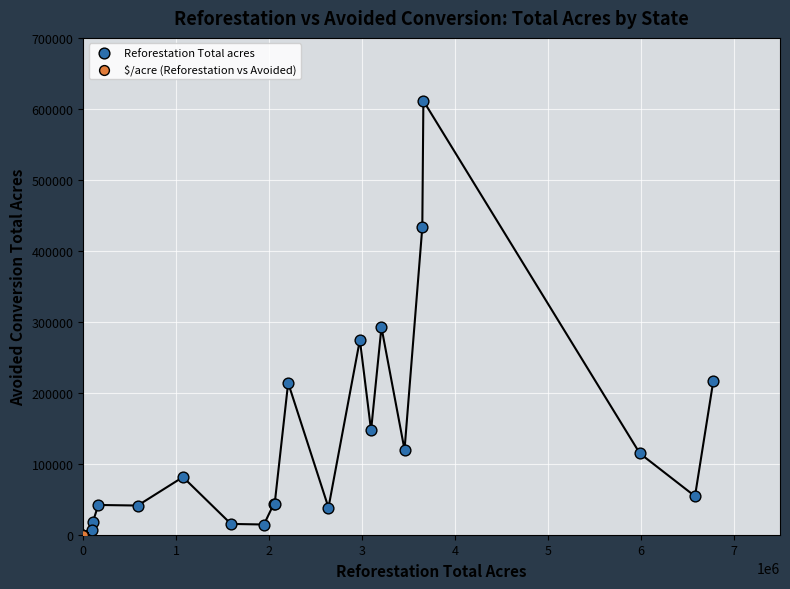

Which series reaches the maximum Y coordinate?

Reforestation Total acres